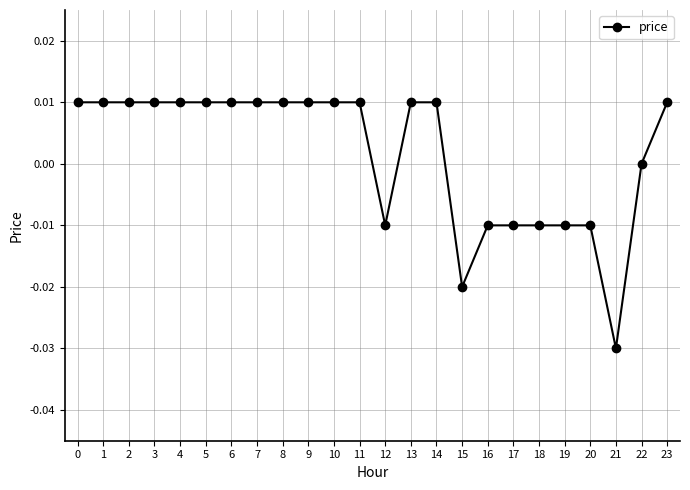

Which has a higher value, 19 or 21?

19